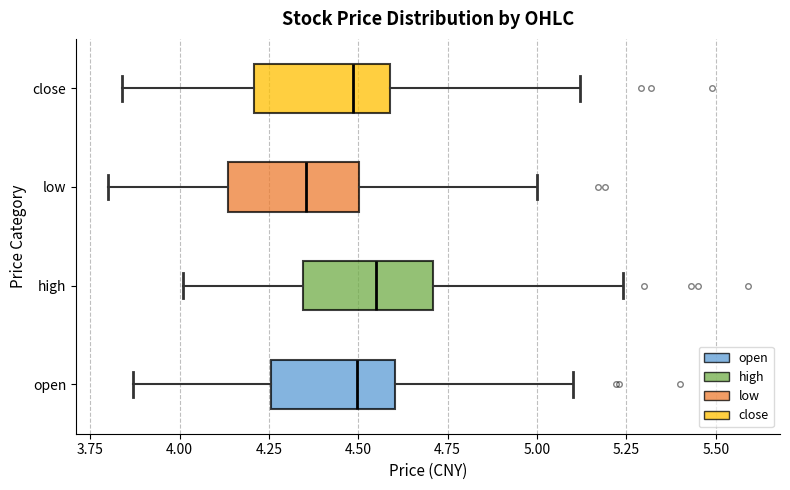

Where does the left whisker of the box for low end on the x-axis? The values are not printed on the chart, so give them approximately, as read against the axis.

3.80